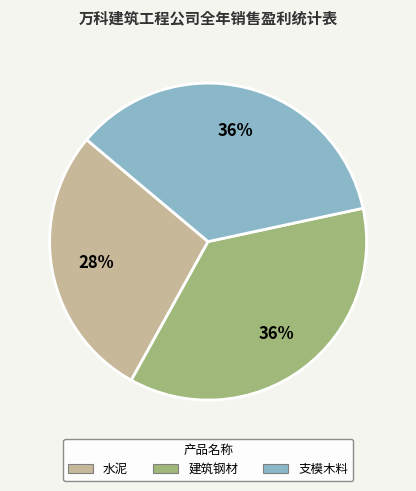

Count the number of slices in the pie.

3